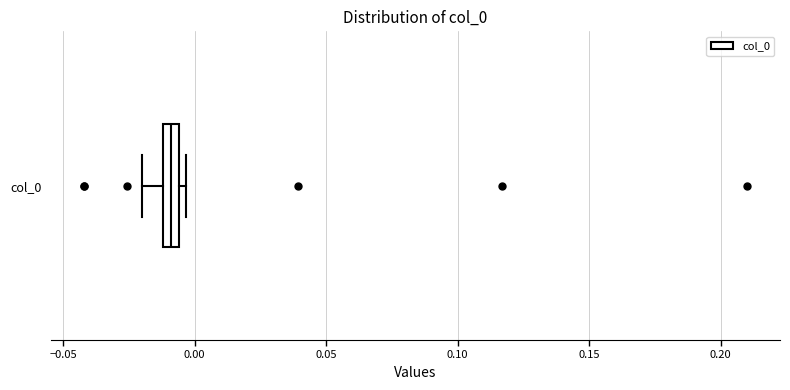

Where does the left whisker of the box for col_0 end on the x-axis? The values are not printed on the chart, so give them approximately, as read against the axis.

-0.020